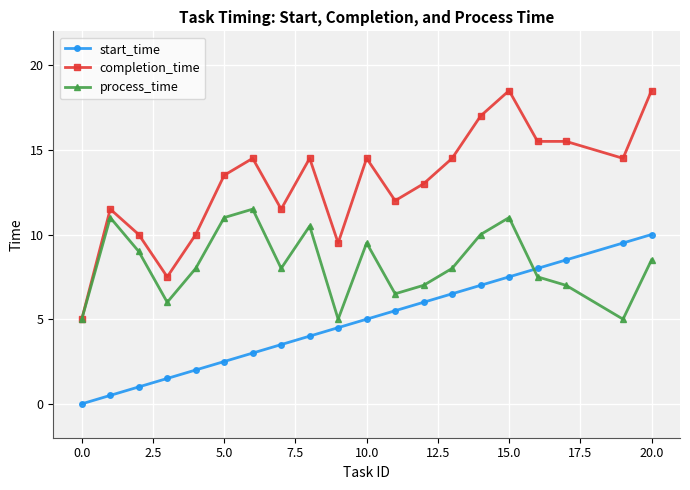

List the series in order of their peak value, lowest first.

start_time, process_time, completion_time